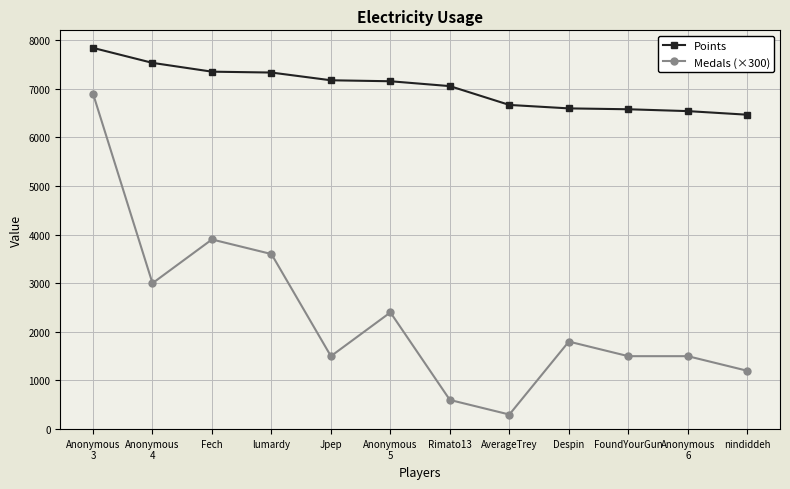

True or false: Points and Medals (×300) intersect in this chart.

False